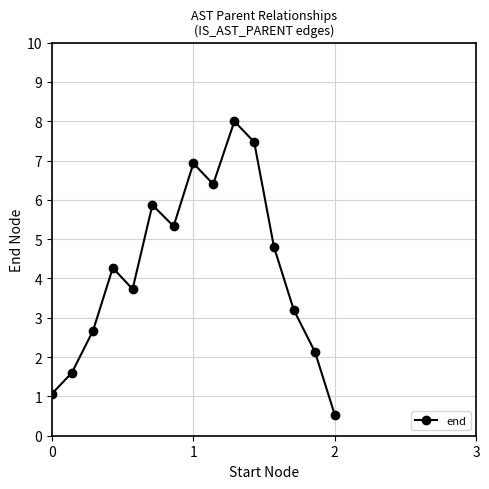

What is the value of the 1st point from the left?

1.1